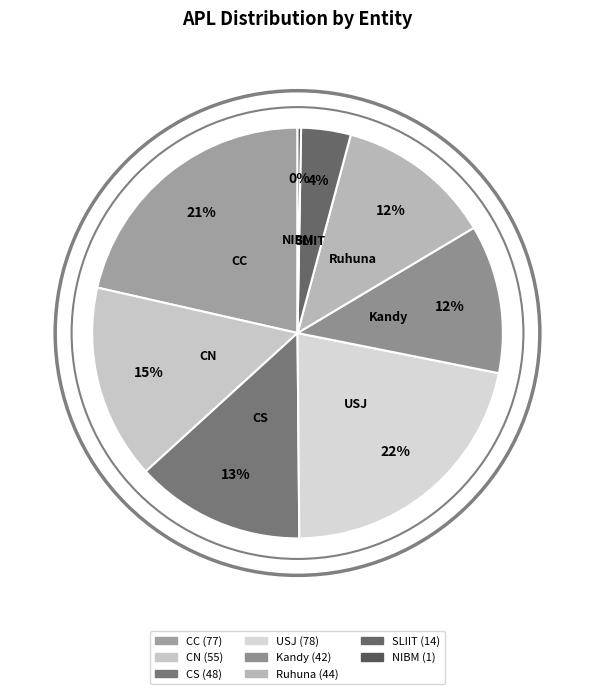

Is there any slice that represents more than half of the pie?

No